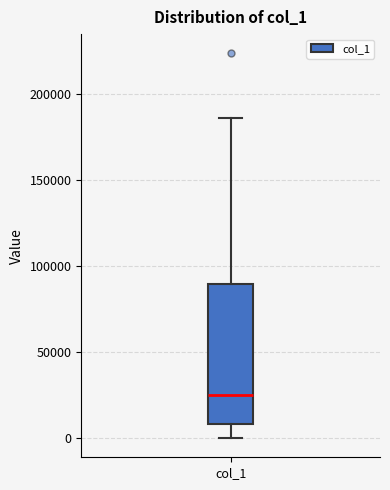

Read this box plot against the y-axis: the position of the median line, the range covered by the box, and the ends of both whiskers. The values are not printed on the chart, so give them approximately, as read against the axis.

median 25000, box 10000 to 90000, whiskers 0 to 185000